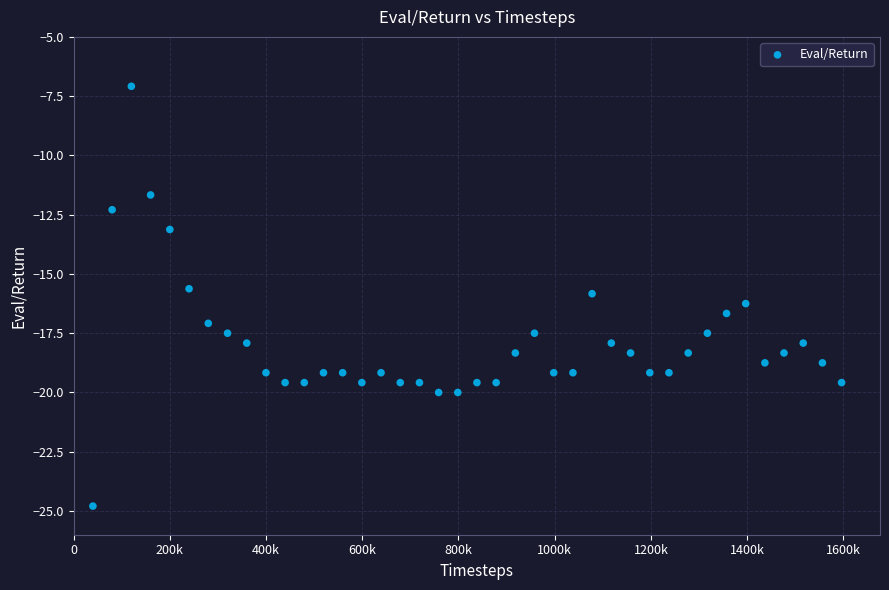

What is the range of Y values (max minus min)?

17.7